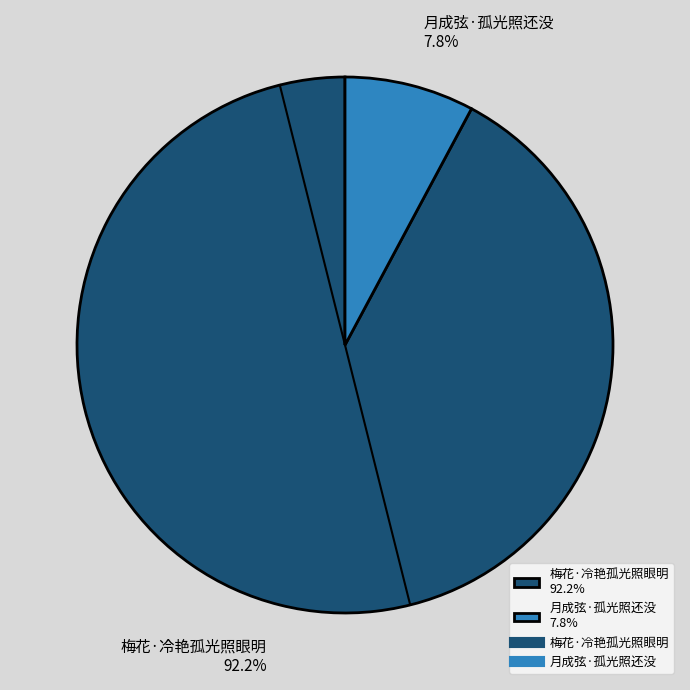

Which has a higher value, 月成弦·孤光照还没 7.8% or 梅花·冷艳孤光照眼明 92.2%?

梅花·冷艳孤光照眼明 92.2%